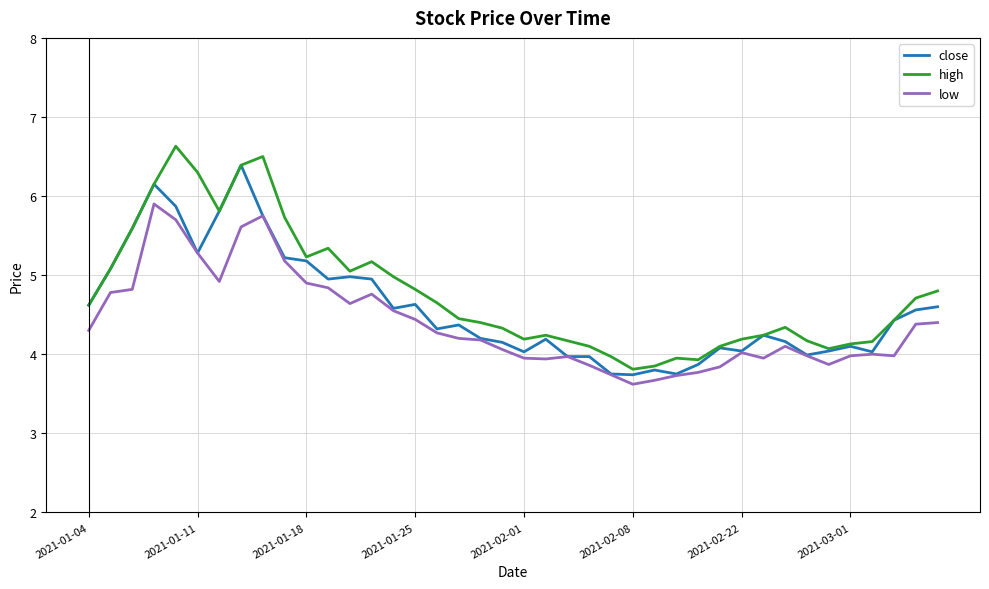

Which series has the largest total across all categories?

high